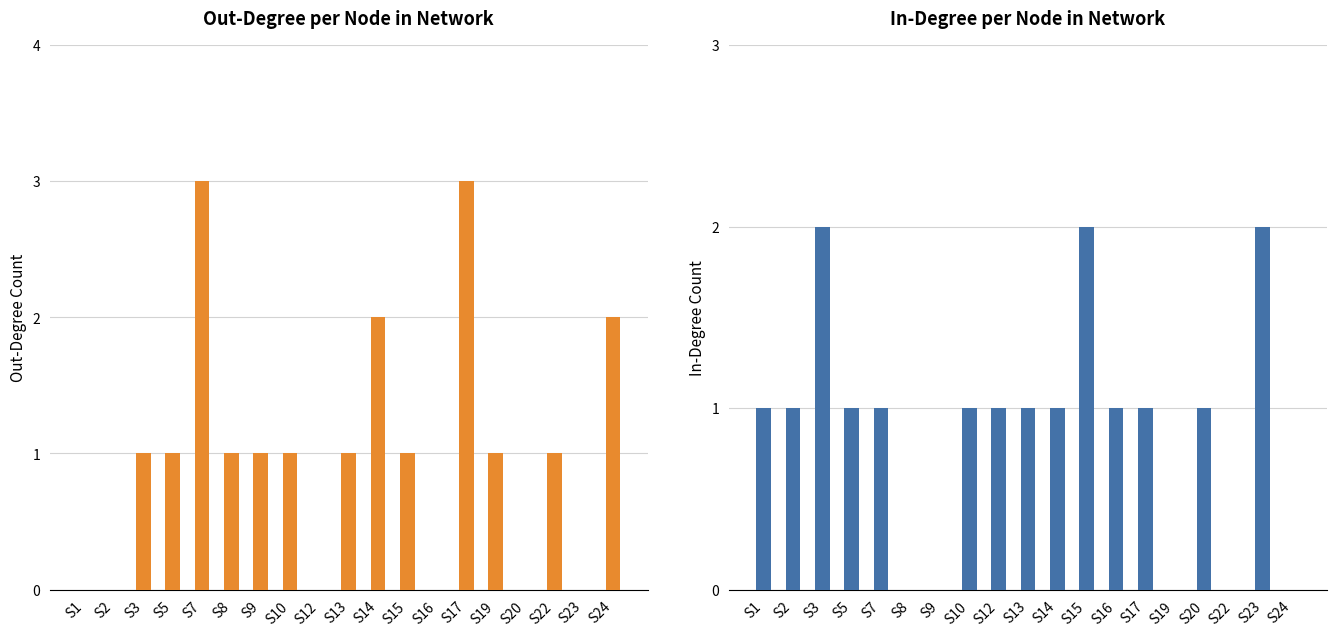

How many values in the In-Degree (connections received) series are below 1?

5